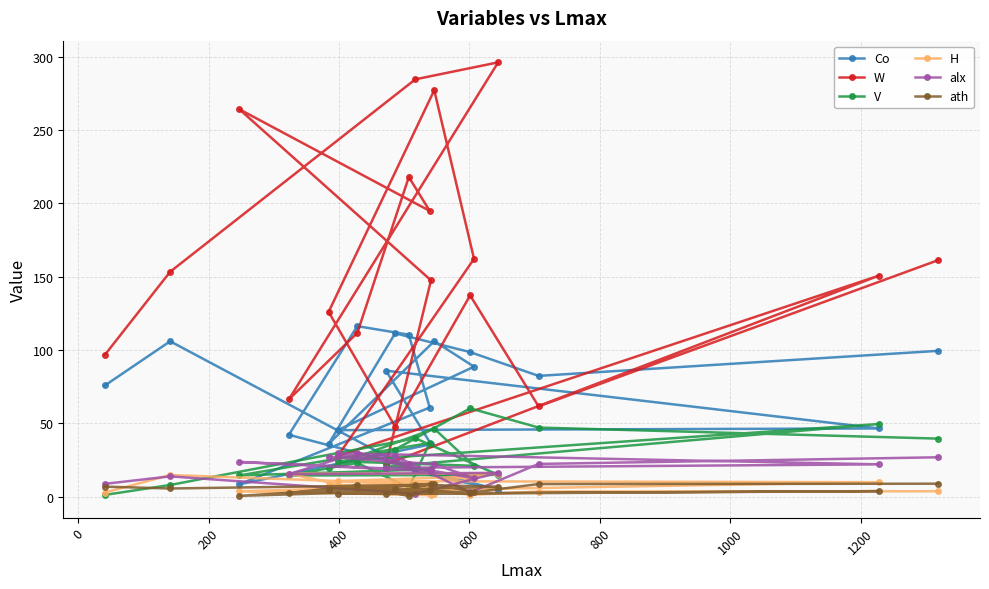

List the series in order of their peak value, lowest first.

ath, H, alx, V, Co, W